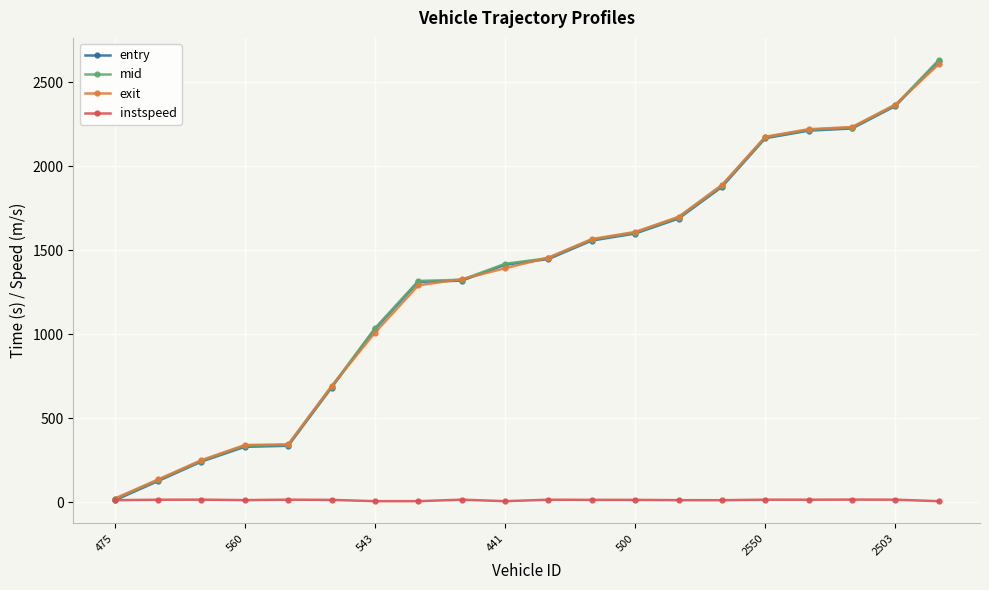

At how many categories does at least one series exceed 88?

19